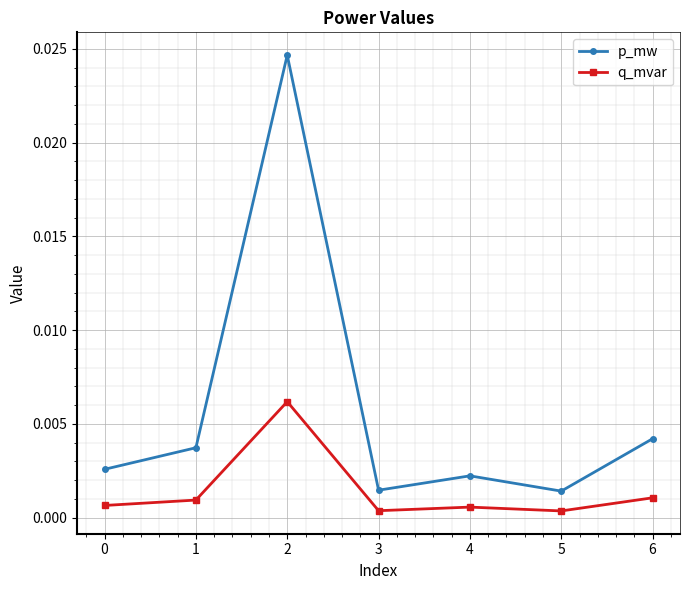

At 6, list the series in order from largest to smallest.

p_mw, q_mvar